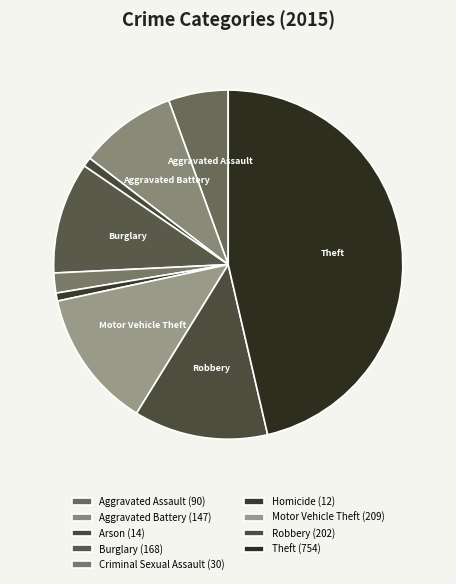

Rank the categories by value from lowest to highest.

Homicide, Arson, Criminal Sexual Assault, Aggravated Assault, Aggravated Battery, Burglary, Robbery, Motor Vehicle Theft, Theft